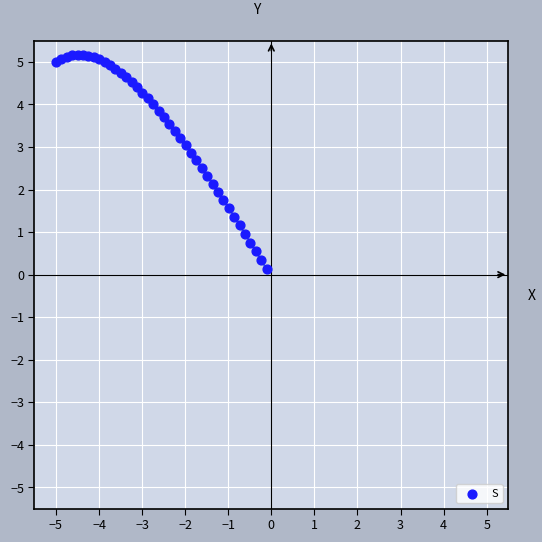

What is the range of X values (max minus min)?

4.9